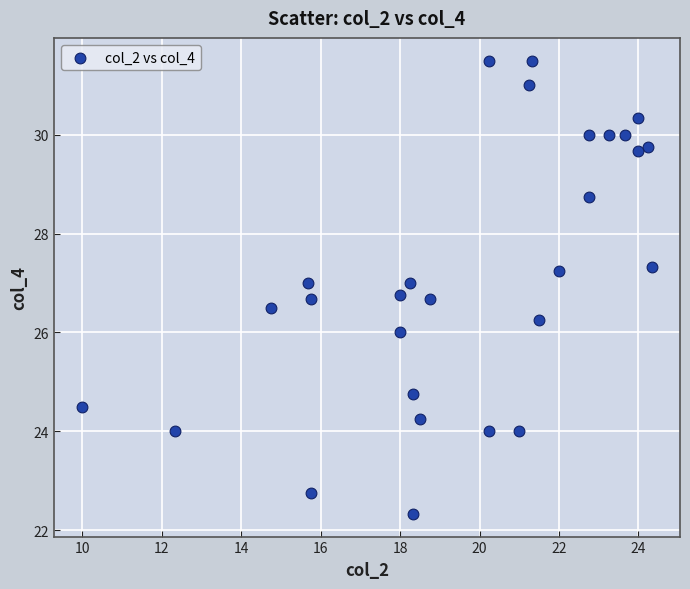

What is the range of Y values (max minus min)?

9.2